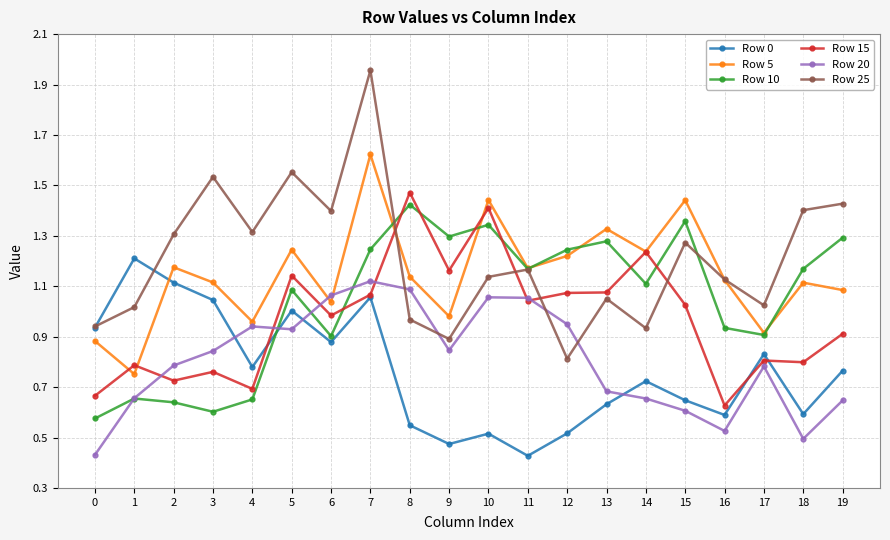

The Row 20 series shows 1.1 at 8. True or false?

True